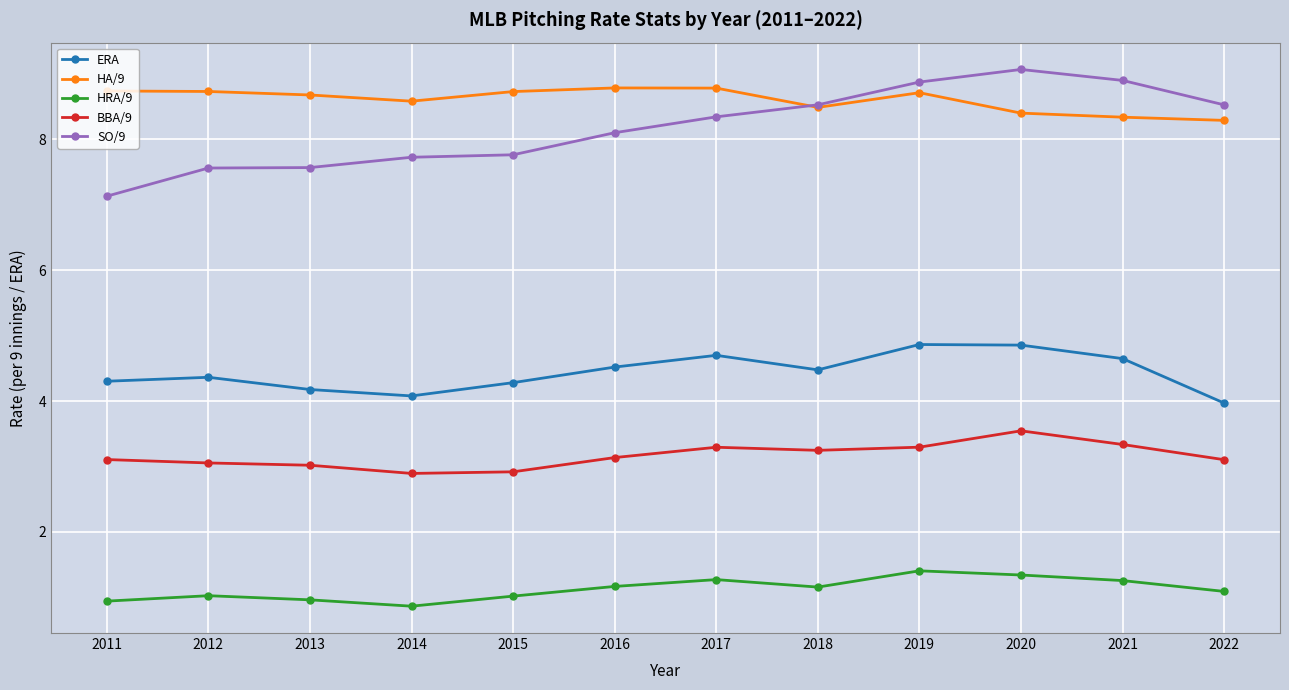

What is the lowest value of the BBA/9 series?

2.9